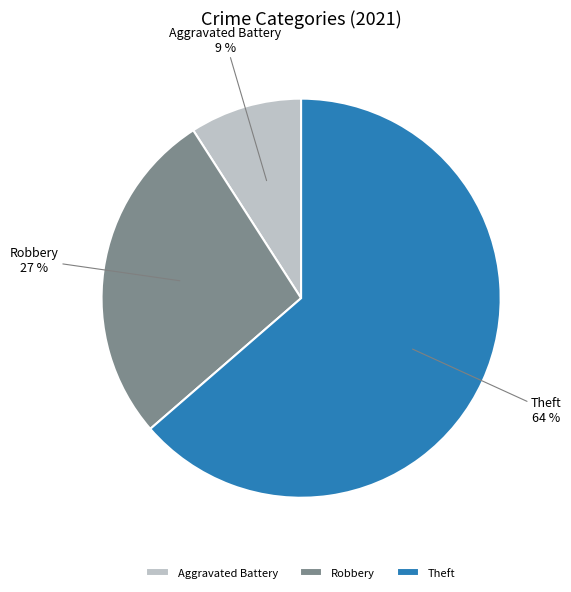

Do Robbery and Theft together represent more than half of the pie?

Yes